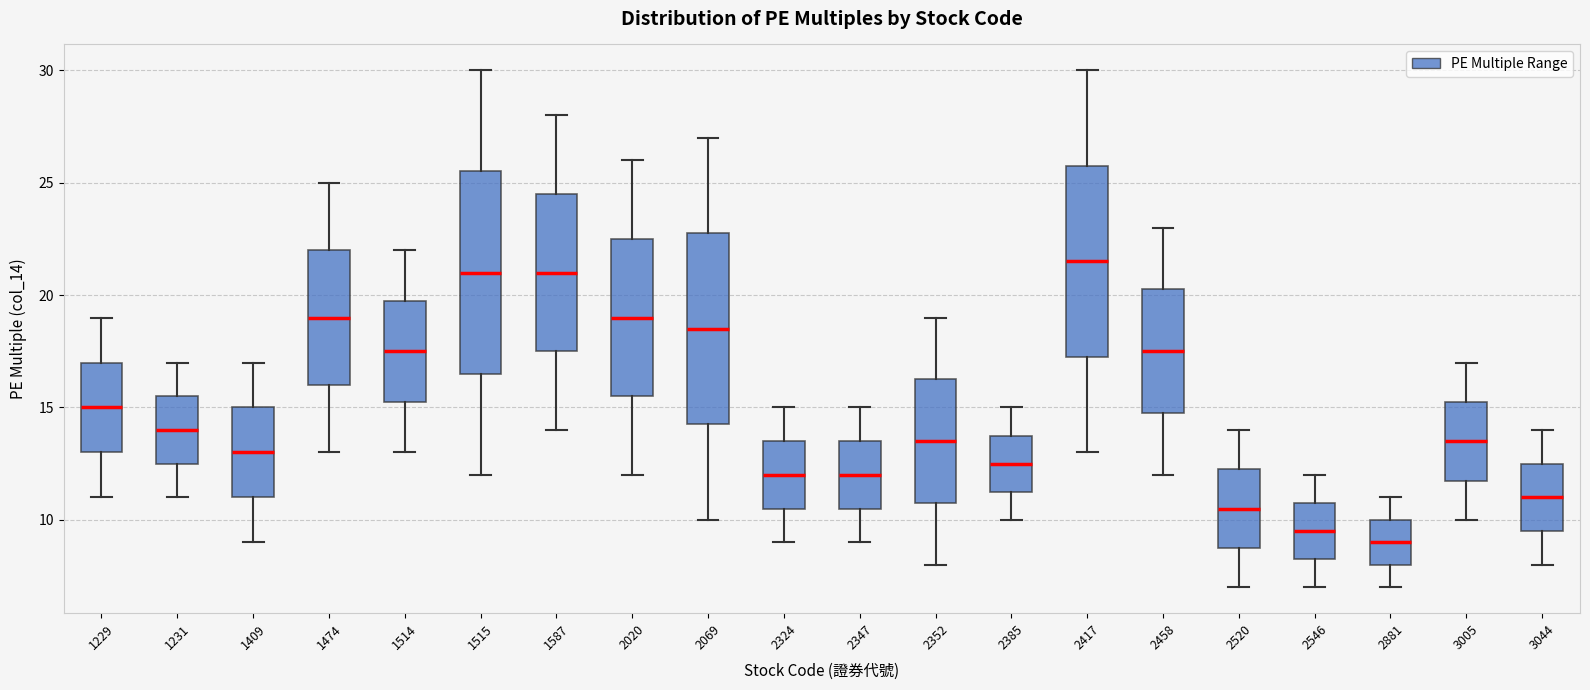

Reading left to right, read every box against the y-axis: the position of its median line, the range the box covers, and the ends of its whiskers. The values are not printed on the chart, so give them approximately, as read against the axis.

1229: median 15.0, box 13.0 to 17.0, whiskers 11.0 to 19.0
1231: median 14.0, box 12.5 to 15.5, whiskers 11.0 to 17.0
1409: median 13.0, box 11.0 to 15.0, whiskers 9.0 to 17.0
1474: median 19.0, box 16.0 to 22.0, whiskers 13.0 to 25.0
1514: median 17.5, box 15.5 to 20.0, whiskers 13.0 to 22.0
1515: median 21.0, box 16.5 to 25.5, whiskers 12.0 to 30.0
1587: median 21.0, box 17.5 to 24.5, whiskers 14.0 to 28.0
2020: median 19.0, box 15.5 to 22.5, whiskers 12.0 to 26.0
2069: median 18.5, box 14.5 to 23.0, whiskers 10.0 to 27.0
2324: median 12.0, box 10.5 to 13.5, whiskers 9.0 to 15.0
2347: median 12.0, box 10.5 to 13.5, whiskers 9.0 to 15.0
2352: median 13.5, box 11.0 to 16.5, whiskers 8.0 to 19.0
2385: median 12.5, box 11.5 to 14.0, whiskers 10.0 to 15.0
2417: median 21.5, box 17.5 to 26.0, whiskers 13.0 to 30.0
2458: median 17.5, box 15.0 to 20.5, whiskers 12.0 to 23.0
2520: median 10.5, box 9.0 to 12.5, whiskers 7.0 to 14.0
2546: median 9.5, box 8.5 to 11.0, whiskers 7.0 to 12.0
2881: median 9.0, box 8.0 to 10.0, whiskers 7.0 to 11.0
3005: median 13.5, box 12.0 to 15.5, whiskers 10.0 to 17.0
3044: median 11.0, box 9.5 to 12.5, whiskers 8.0 to 14.0